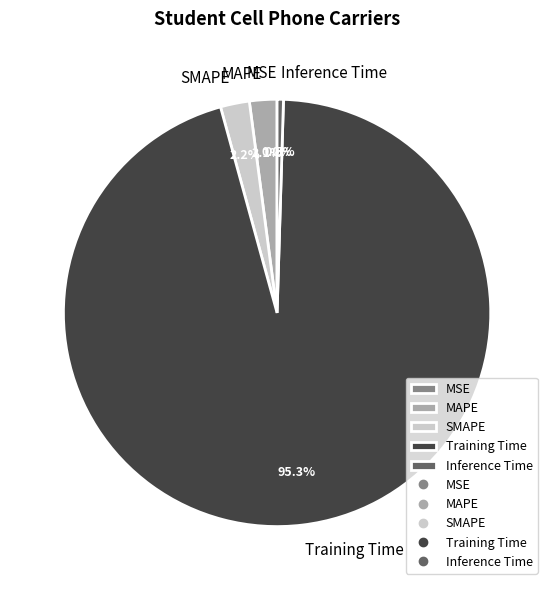

What is the largest slice in the pie chart?

Training Time